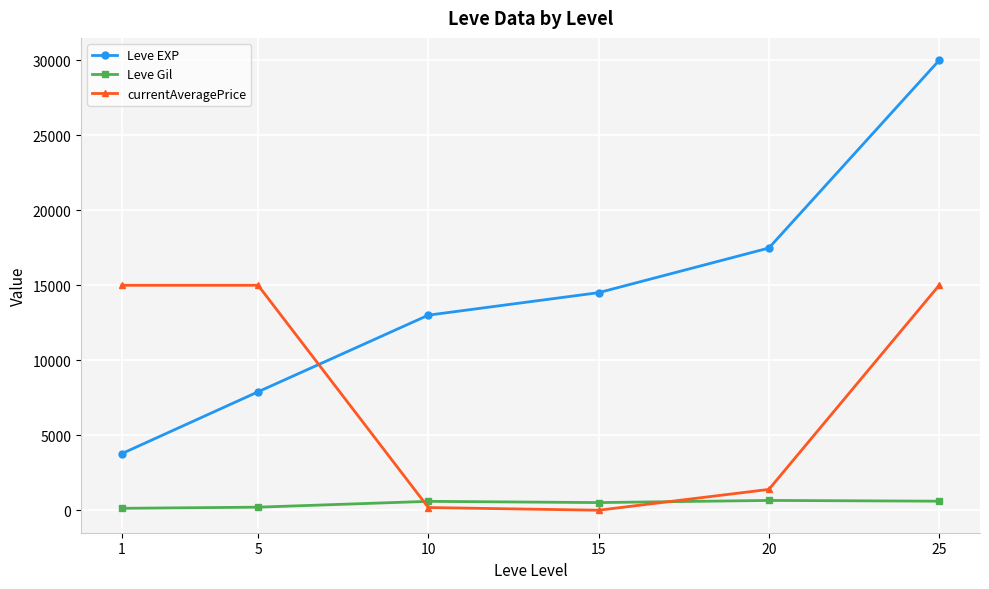

What is the maximum value shown in the chart?

30000.0